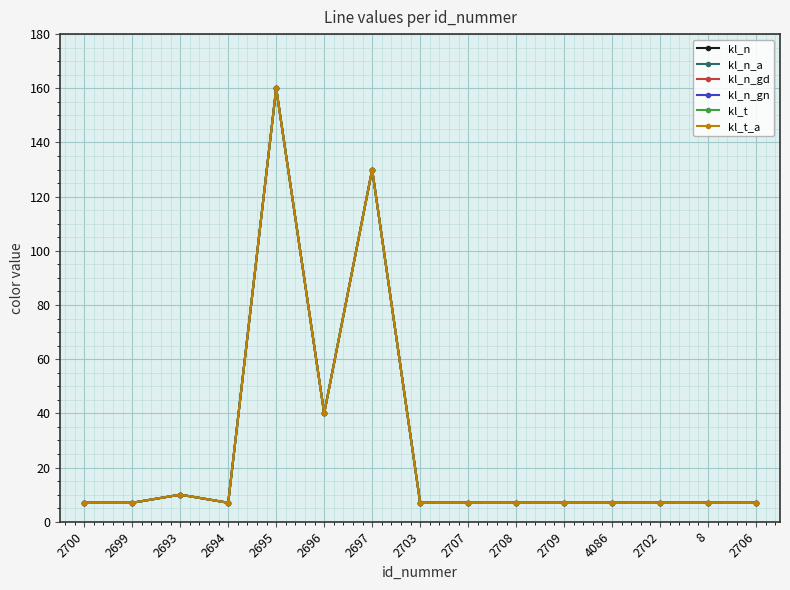

How many lines are shown in the chart?

6